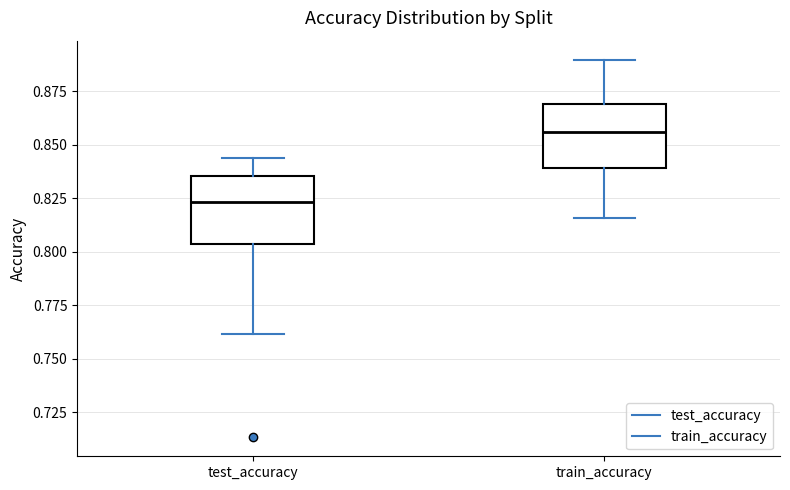

Reading left to right, read every box against the y-axis: the position of its median line, the range the box covers, and the ends of its whiskers. The values are not printed on the chart, so give them approximately, as read against the axis.

test_accuracy: median 0.825, box 0.805 to 0.835, whiskers 0.760 to 0.845
train_accuracy: median 0.855, box 0.840 to 0.870, whiskers 0.815 to 0.890